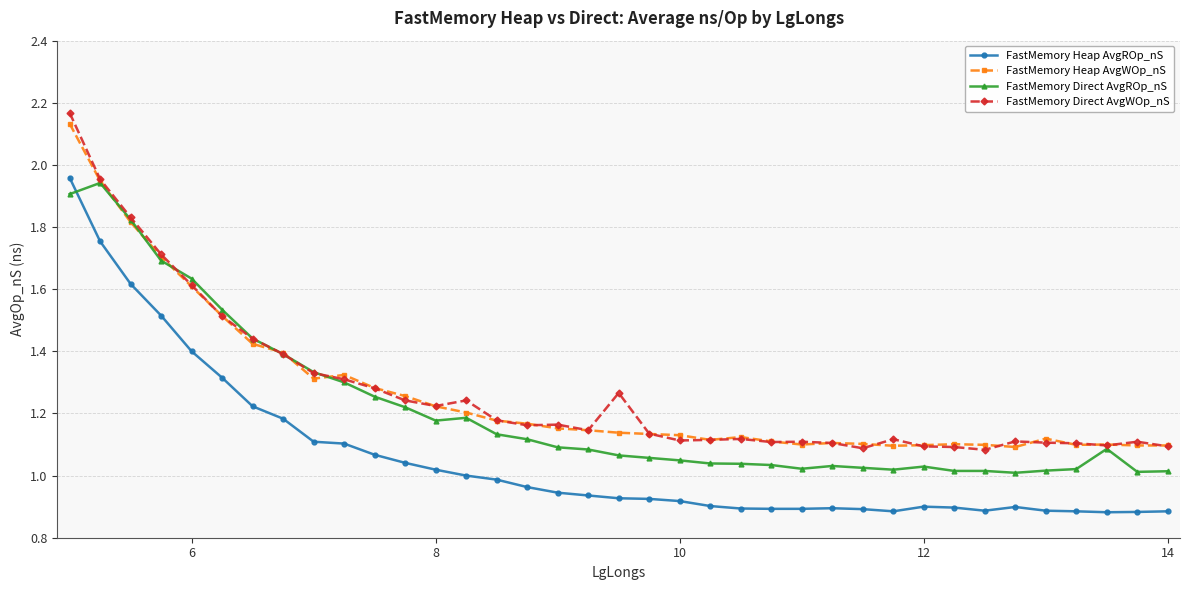

How many series are shown in this chart?

4